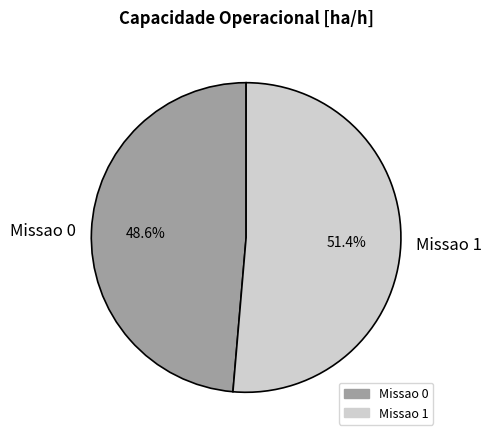

What percentage do Missao 1 and Missao 0 together represent?

100.0%